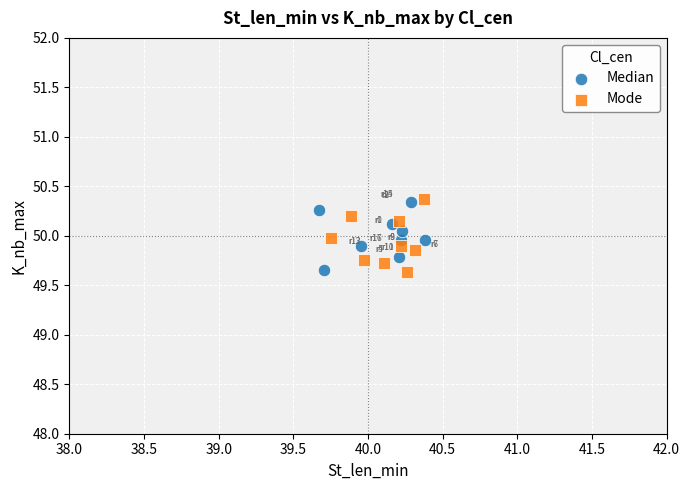

What are all the series names shown in the legend?

Median, Mode